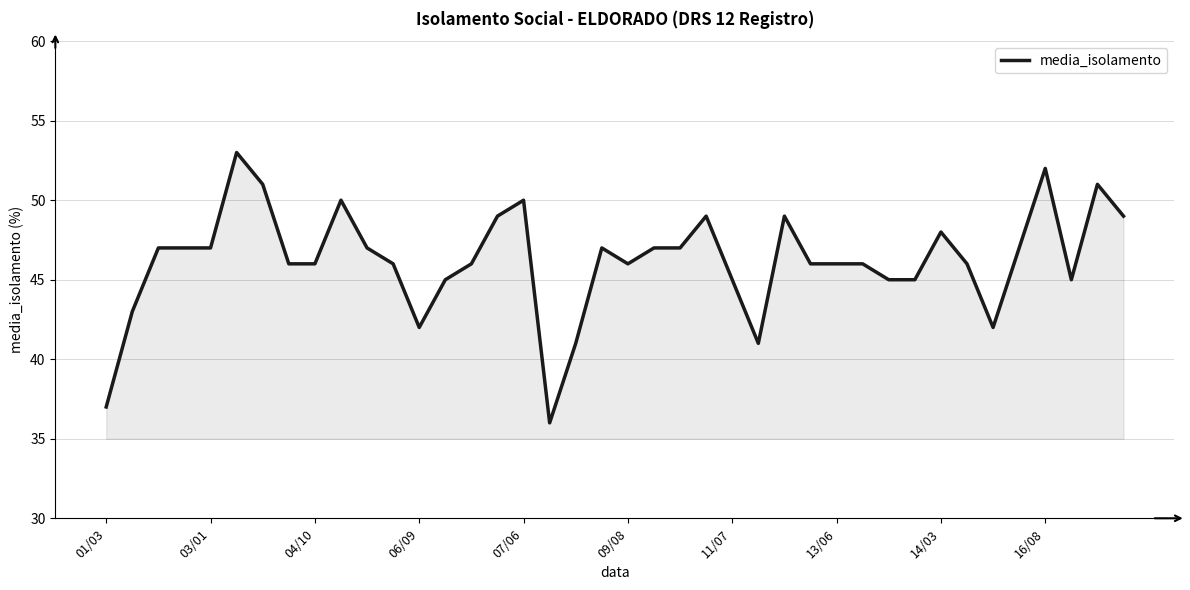

What is the smallest value displayed?

36